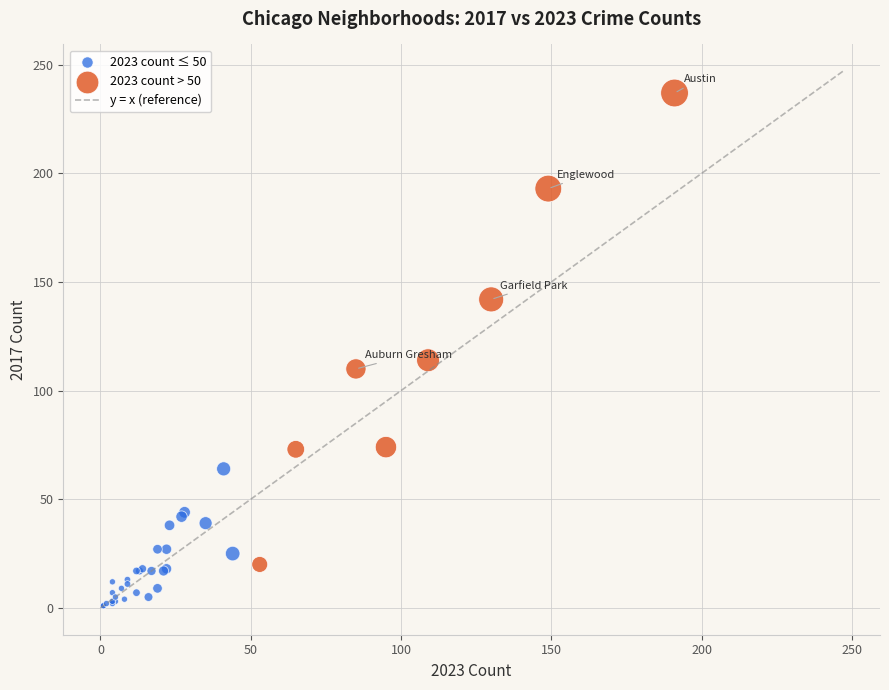

Which series has the widest spread of Y values?

2023 count > 50